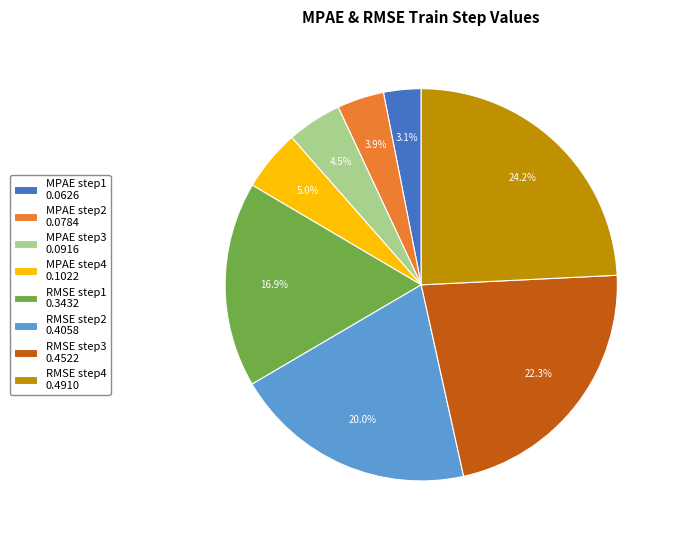

To the nearest percent, what is the combined percentage of MPAE step2 and MPAE step3?

8%